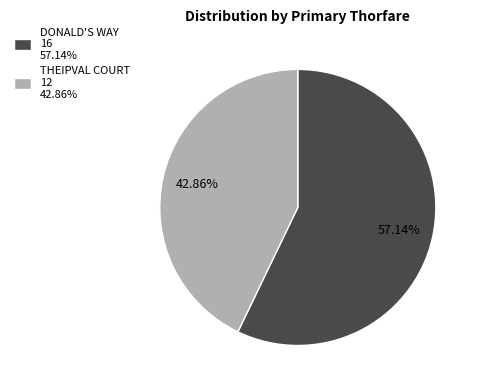

Which category has the smallest portion of the pie?

THEIPVAL COURT